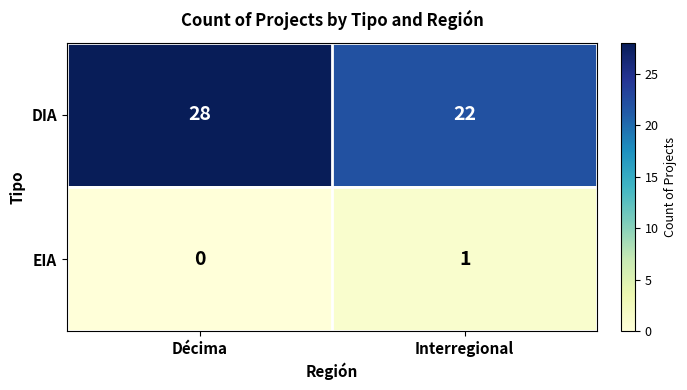

What is the sum of the DIA values at Interregional and Décima?

50